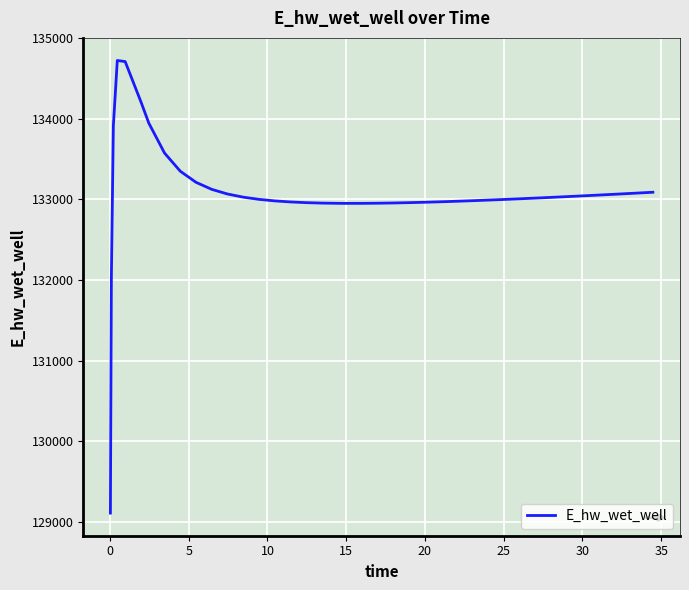

How many values exceed 133016?

20